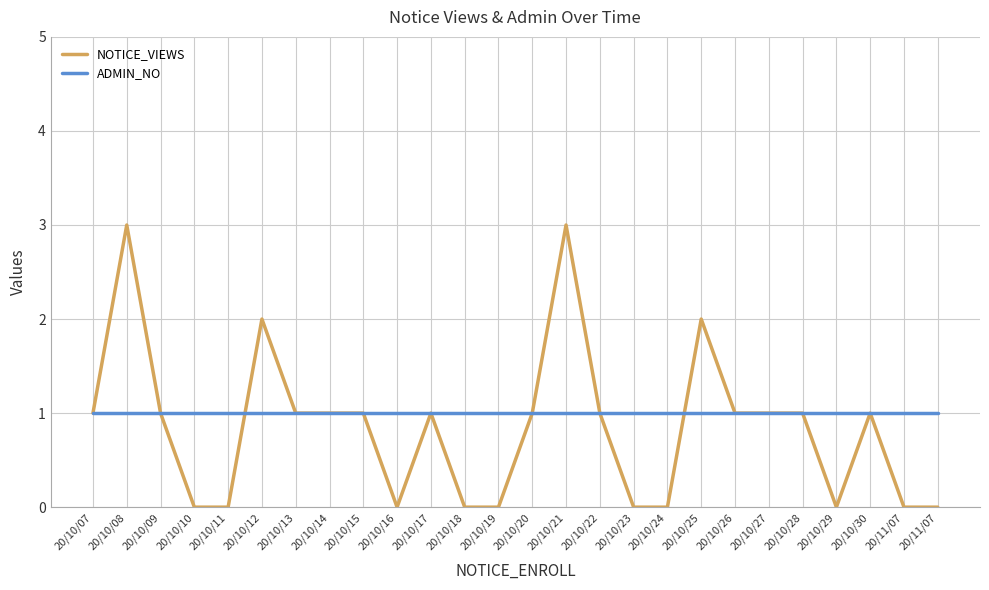

Between 20/10/14 and 20/10/13, which is larger?

20/10/14